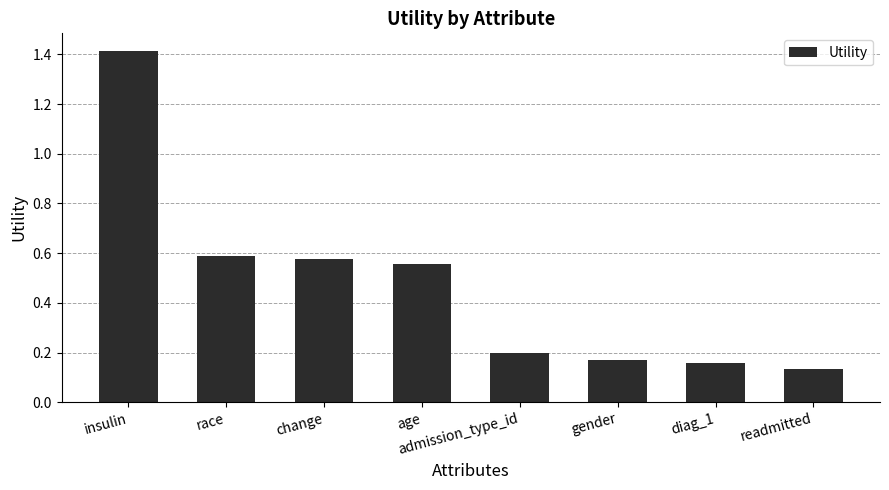

Read the value at insulin.

1.4